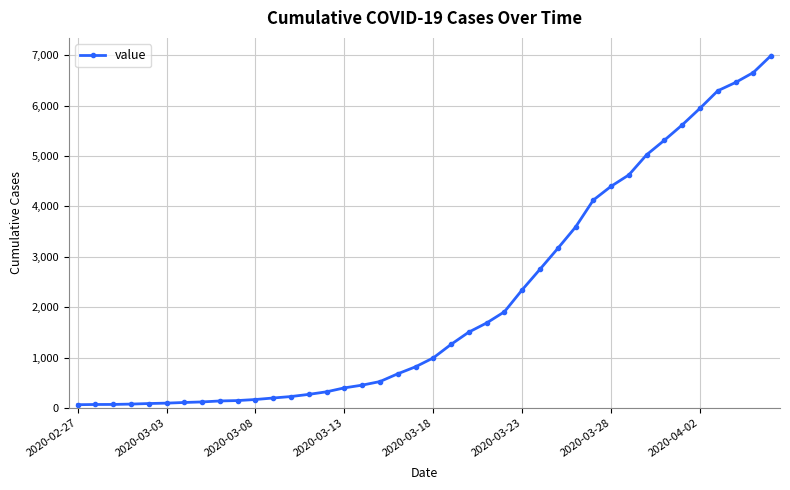

What is the average value?

2142